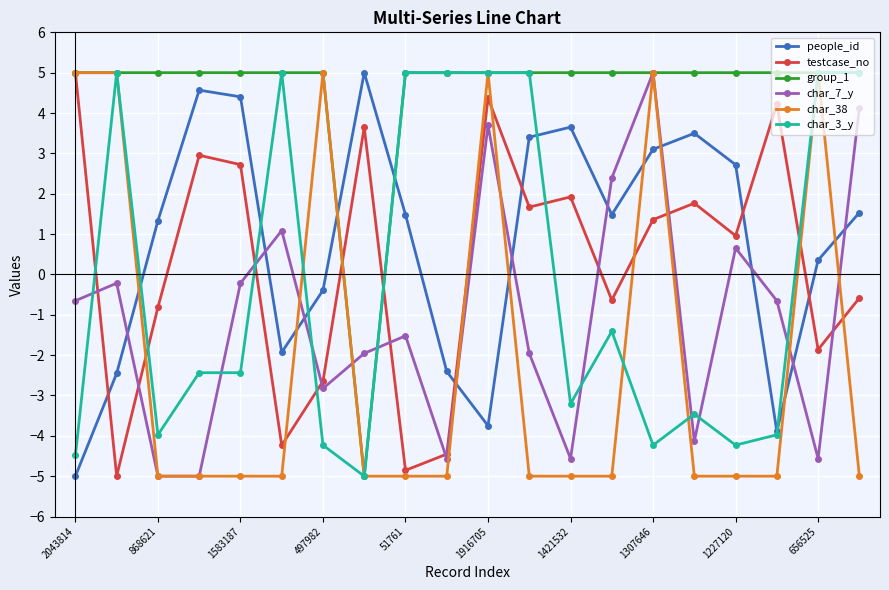

Which series has the largest total across all categories?

group_1